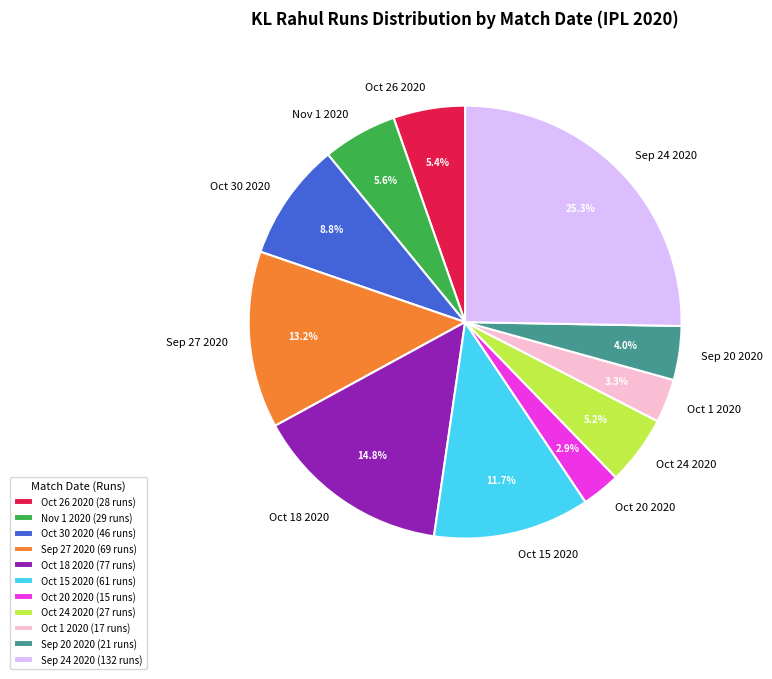

What is the largest slice in the pie chart?

Sep 24 2020